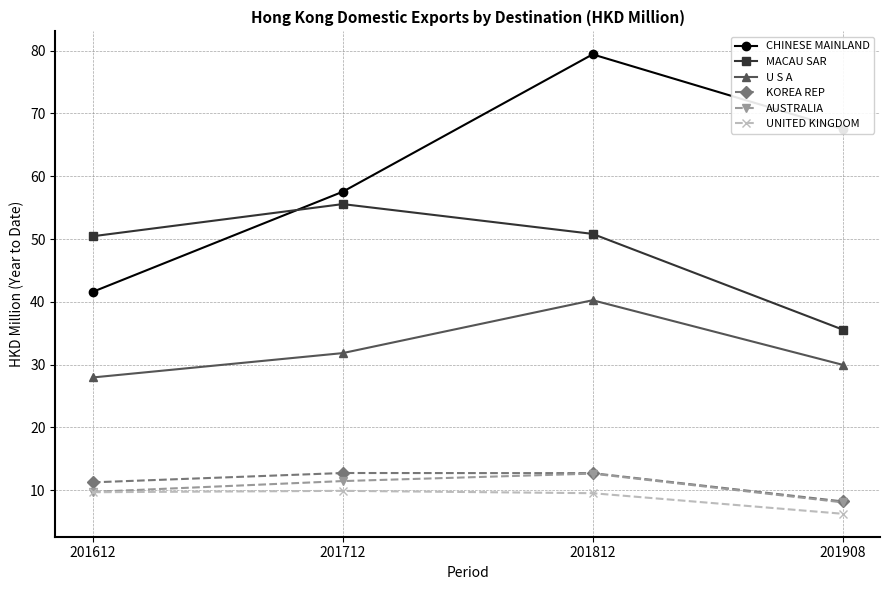

What is the average value of the UNITED KINGDOM series?

8.8